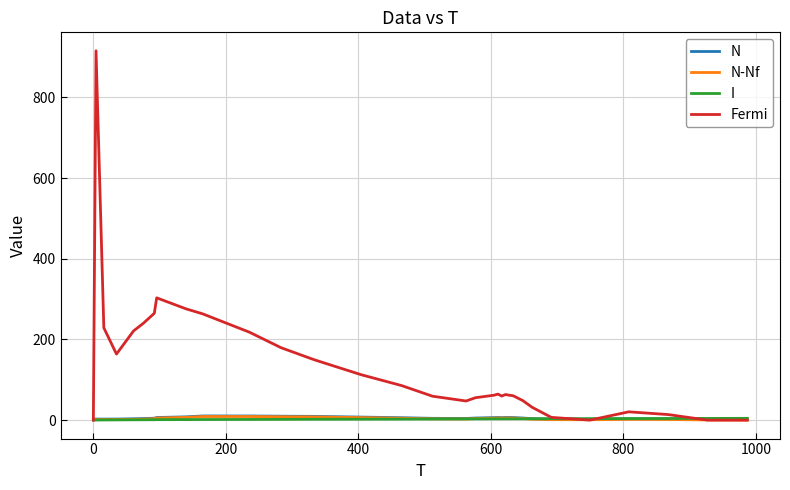

What is the minimum value for N?

1.3